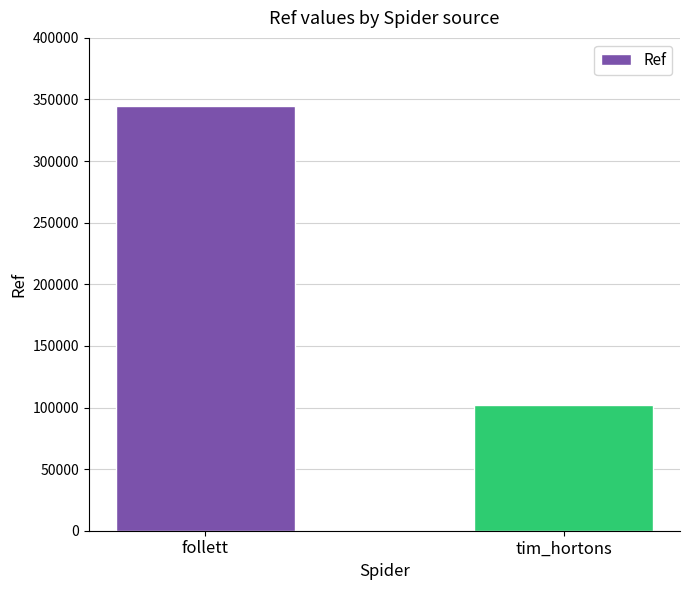

Reading right to left, extract all data points from this chart.

102086	344905